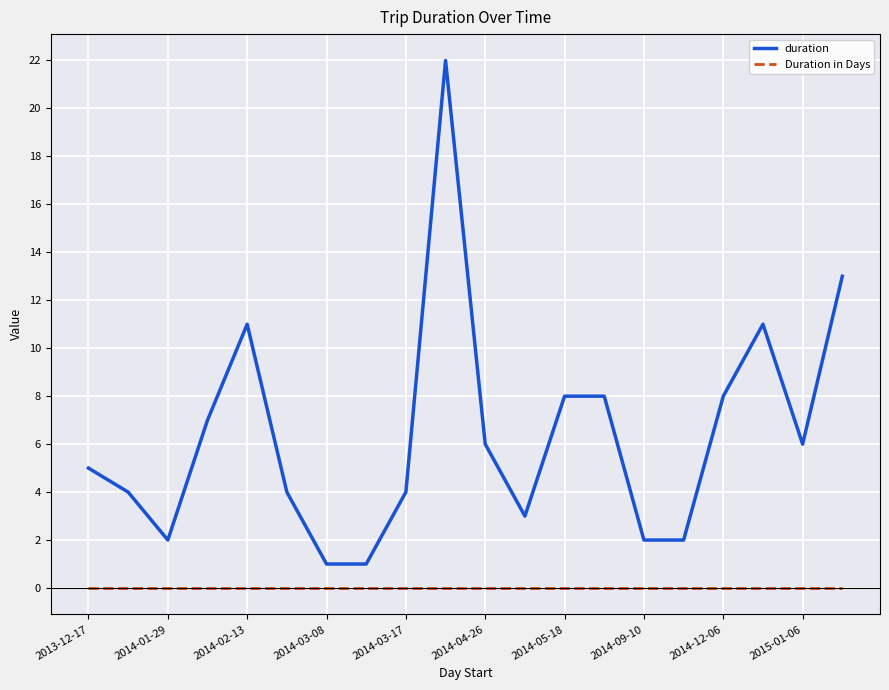

What are all the series names shown in the legend?

duration, Duration in Days